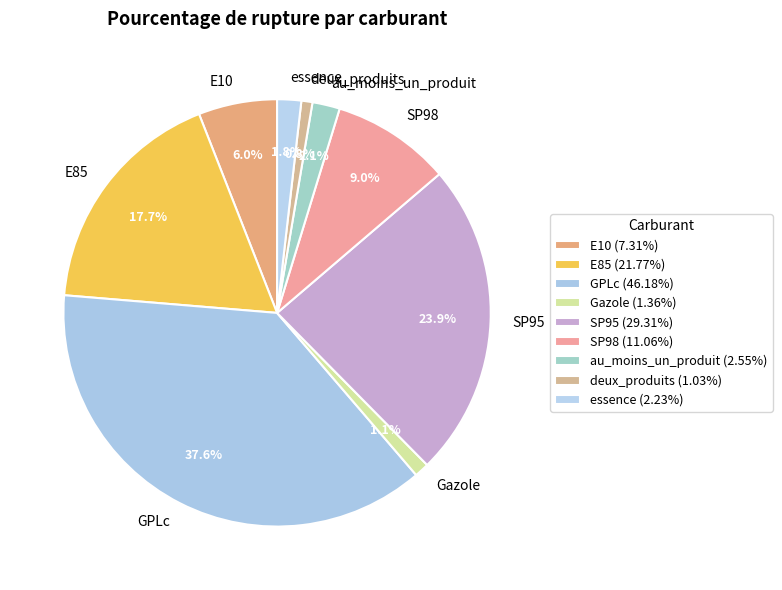

Which has a higher value, E10 or SP95?

SP95